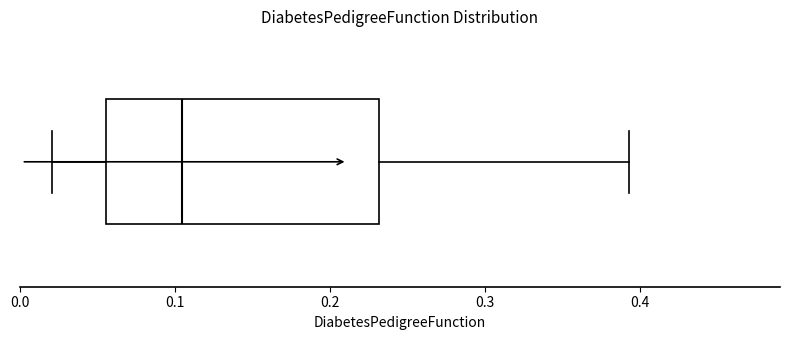

Read this box plot against the x-axis: the position of the median line, the range covered by the box, and the ends of both whiskers. The values are not printed on the chart, so give them approximately, as read against the axis.

median 0.10, box 0.06 to 0.23, whiskers 0.02 to 0.39